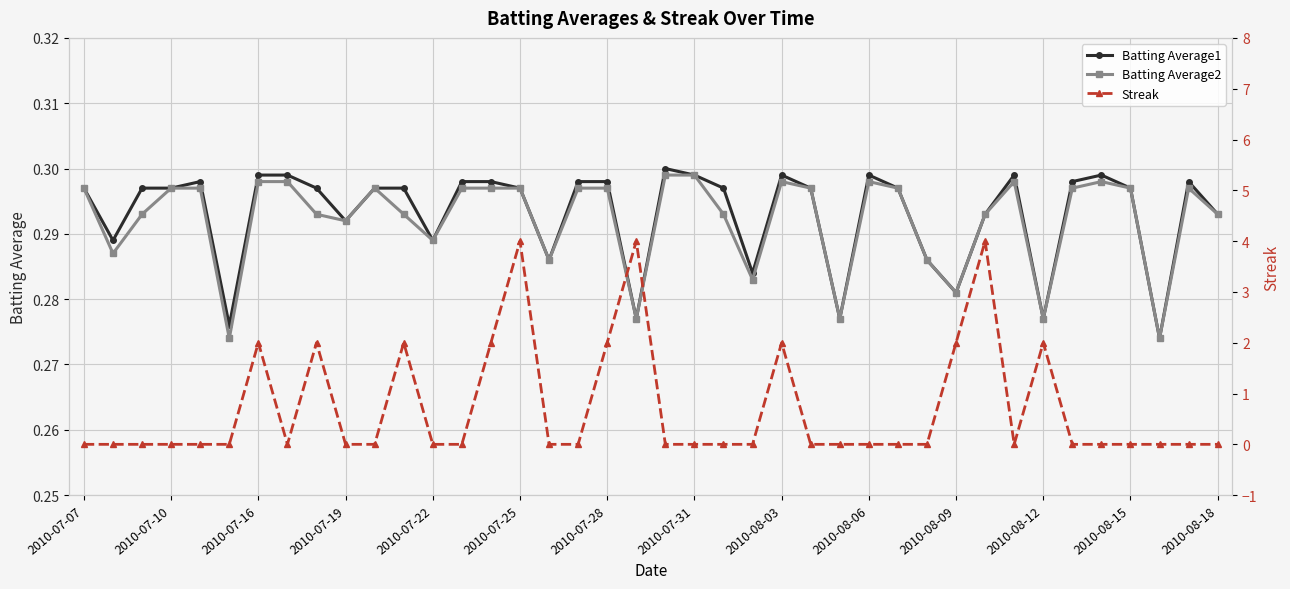

What position from the left is 19?

20